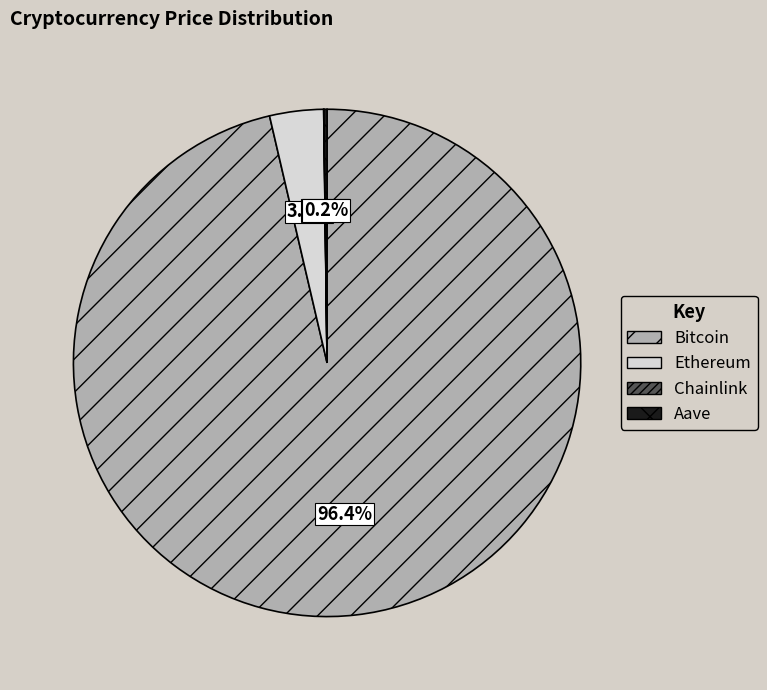

Which has a higher value, Bitcoin or Ethereum?

Bitcoin